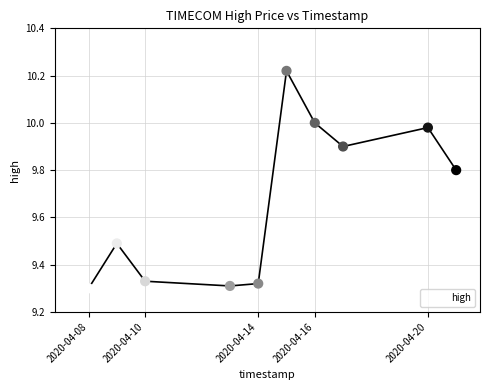

What is the range of X values (max minus min)?

1123200.0